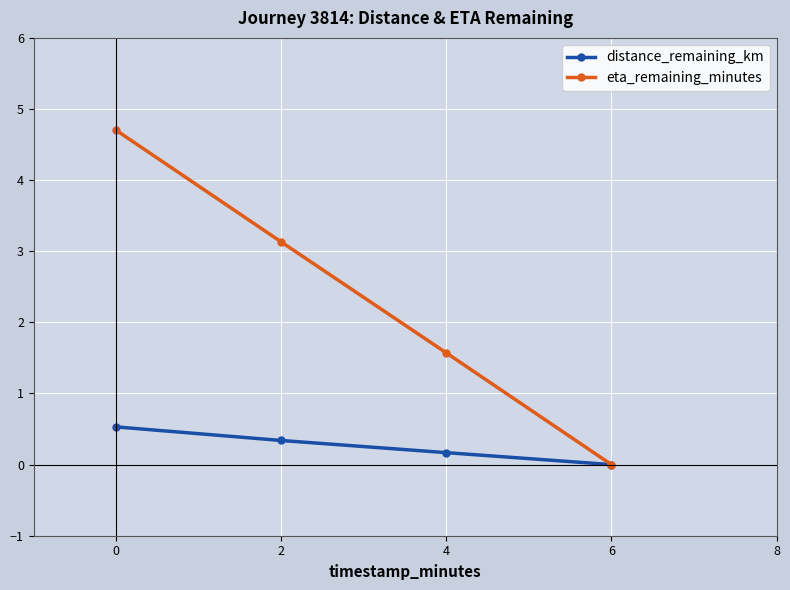

What is the highest value of the eta_remaining_minutes series?

4.7